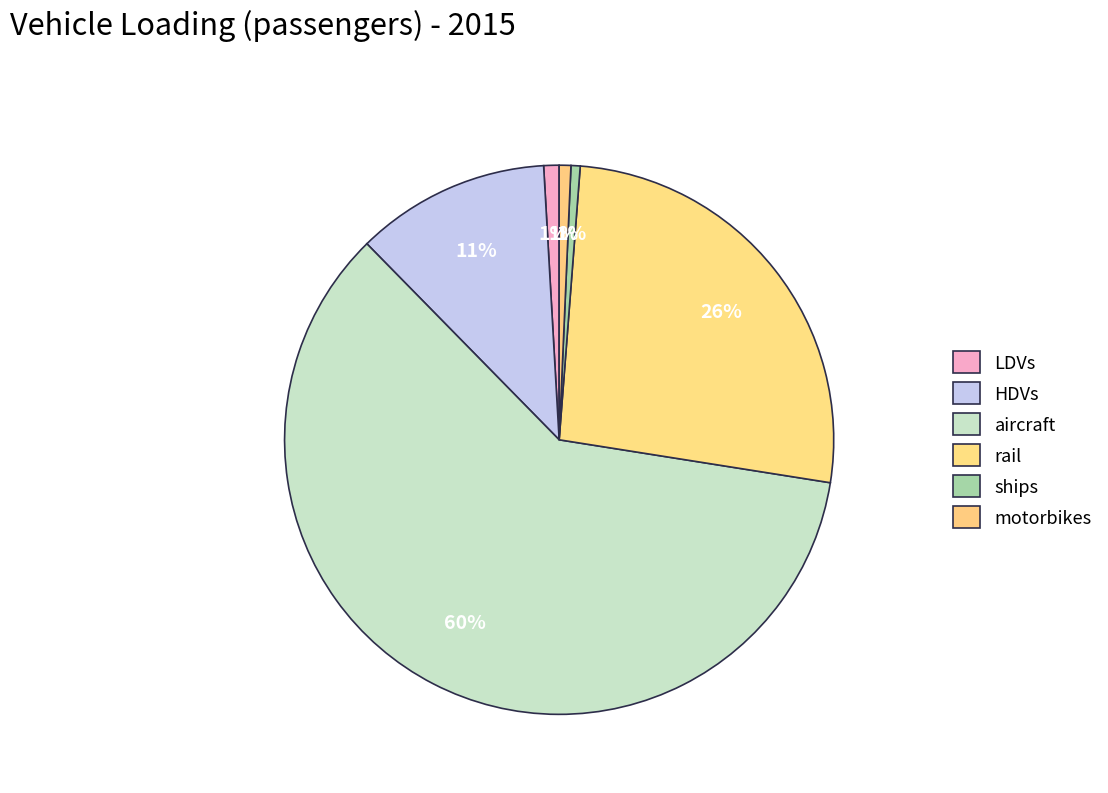

Which slice is the smallest?

ships